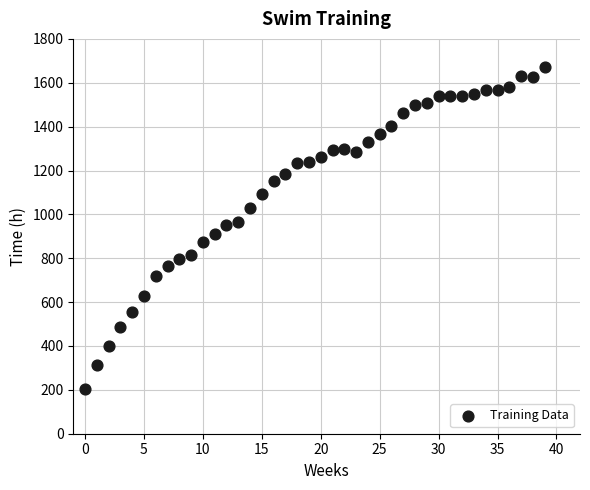

What is the range of Y values (max minus min)?

1466